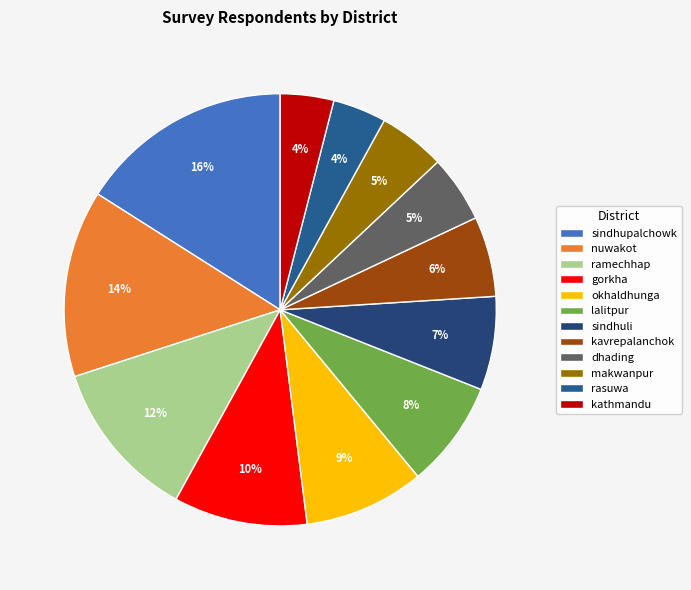

To the nearest percent, what is the difference between the largest and smallest slice percentages?

12%